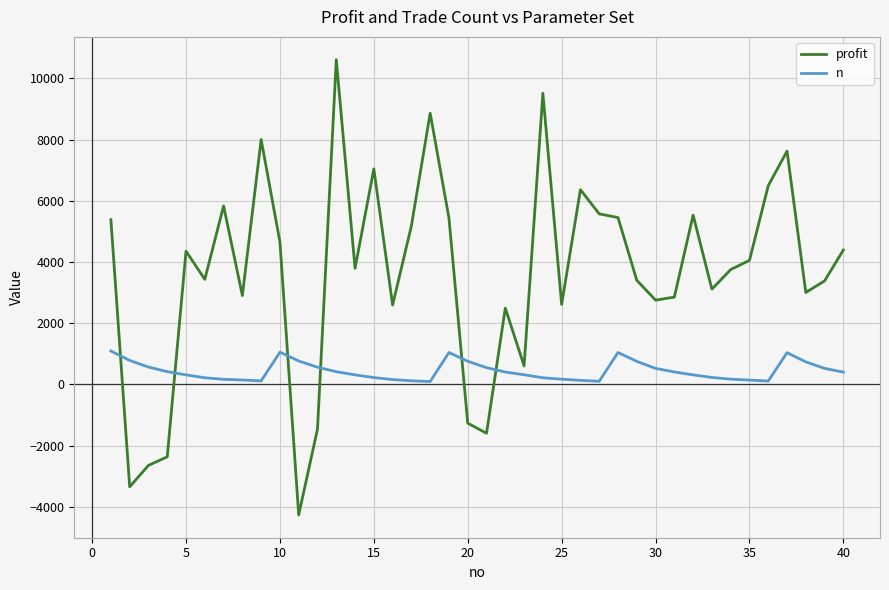

After their last crossing, which series has the higher values: profit or n?

profit